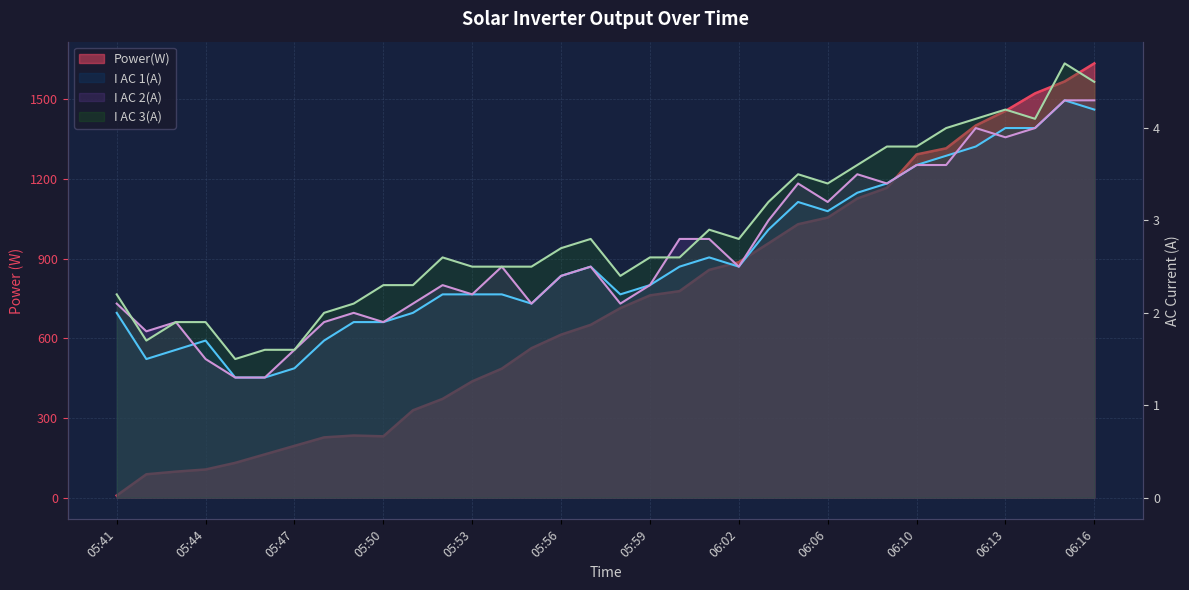

Which series has the largest range (max minus min)?

Power(W)